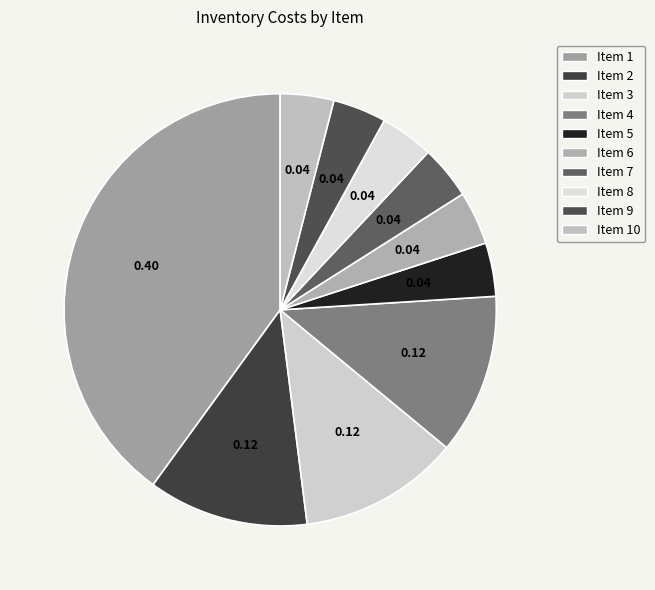

Is there a majority slice in this chart?

No